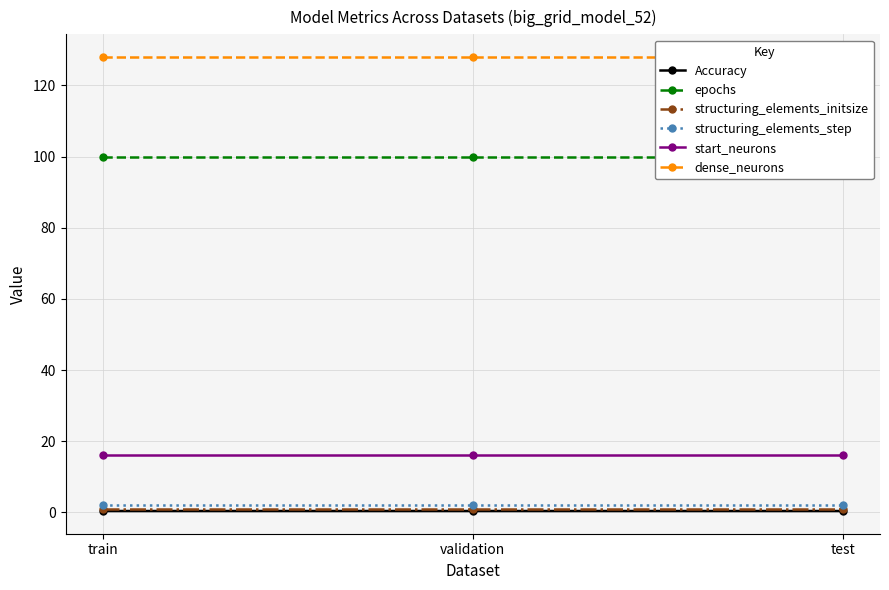

What is the difference between the highest and lowest values at test?

127.6